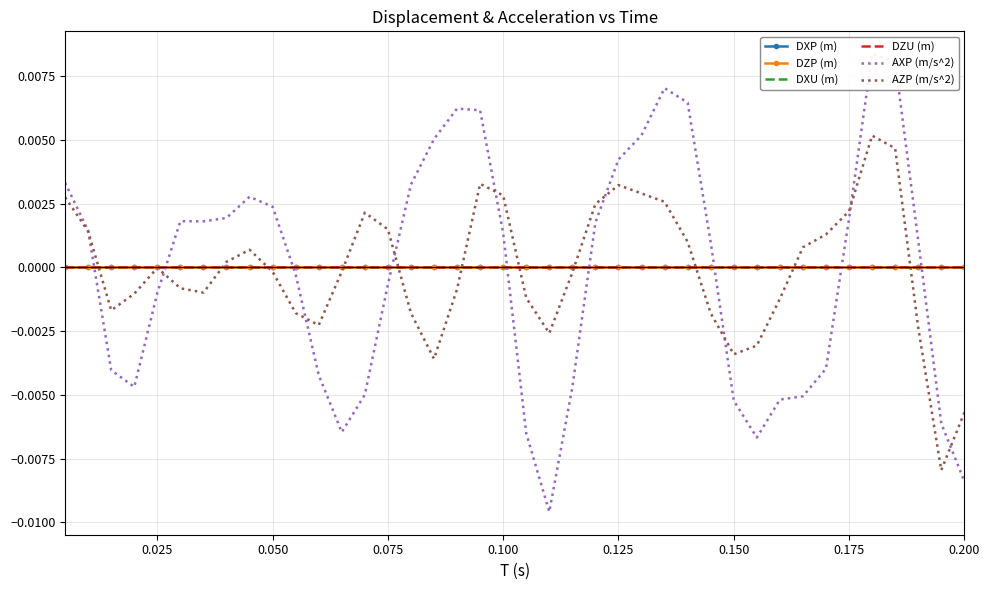

The DXP (m) series shows 0.0 at 0.025. True or false?

True